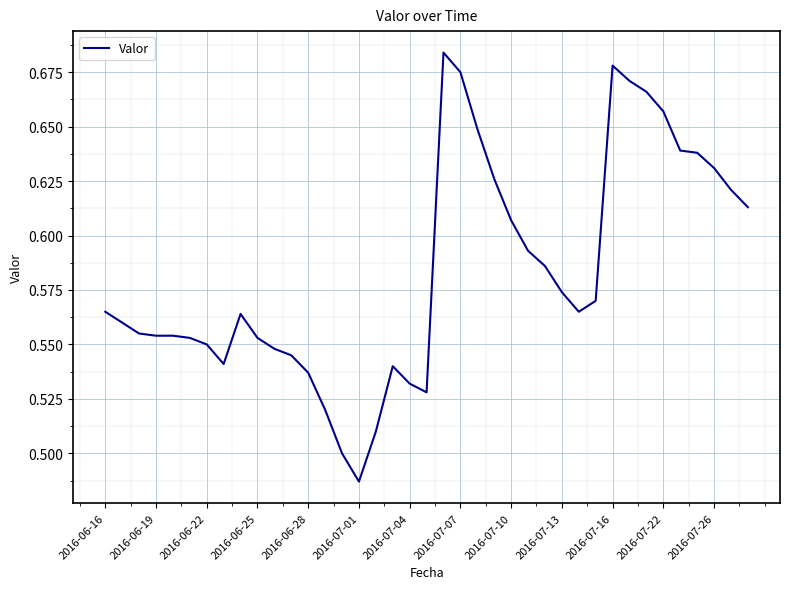

At which label is the value closest to 0?

2016-07-01